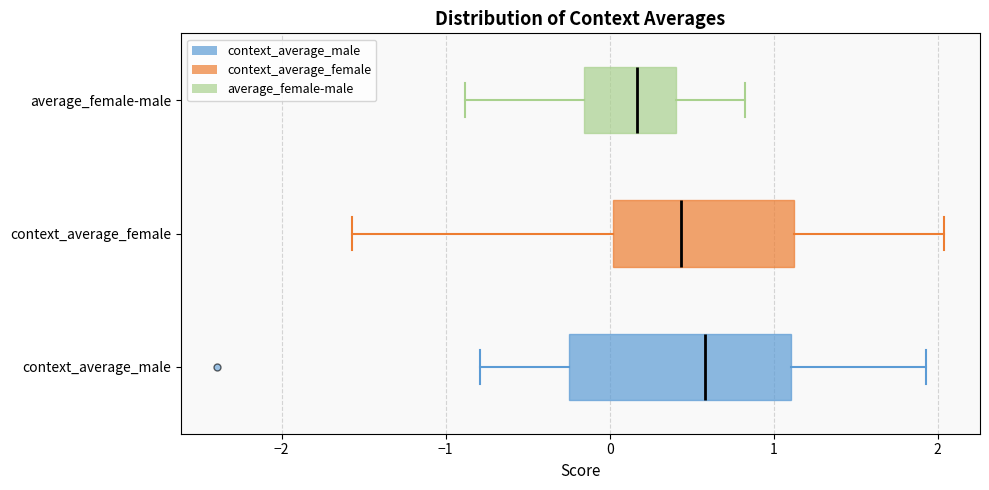

Reading bottom to top, transcribe this box plot: for each box, give where its median line is, the range the box spans, and where its two whiskers end, as read against the x-axis. The values are not printed on the chart, so give them approximately, as read against the axis.

context_average_male: median 0.6, box -0.2 to 1.1, whiskers -0.8 to 1.9
context_average_female: median 0.4, box 0.0 to 1.1, whiskers -1.6 to 2.0
average_female-male: median 0.2, box -0.2 to 0.4, whiskers -0.9 to 0.8